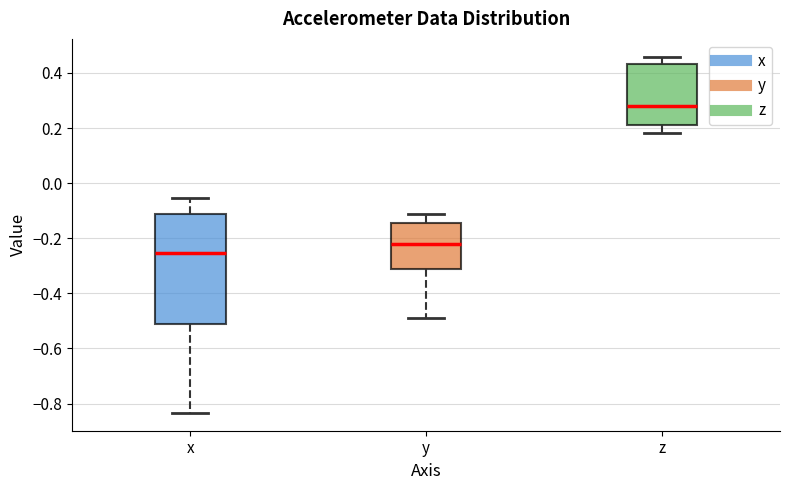

Where does the upper whisker of the box for z end on the y-axis? The values are not printed on the chart, so give them approximately, as read against the axis.

0.46